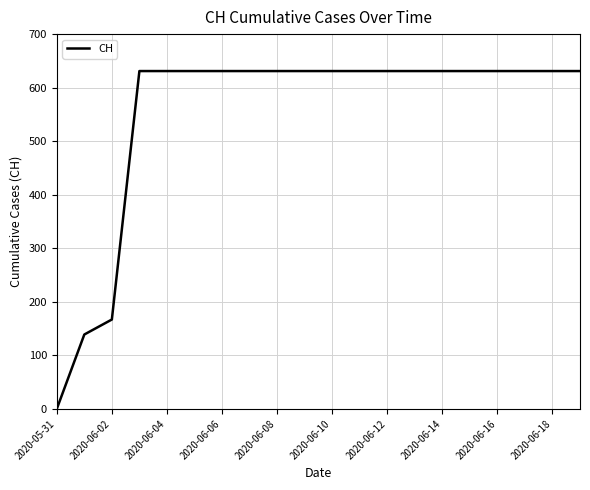

What is the greatest value displayed?

631